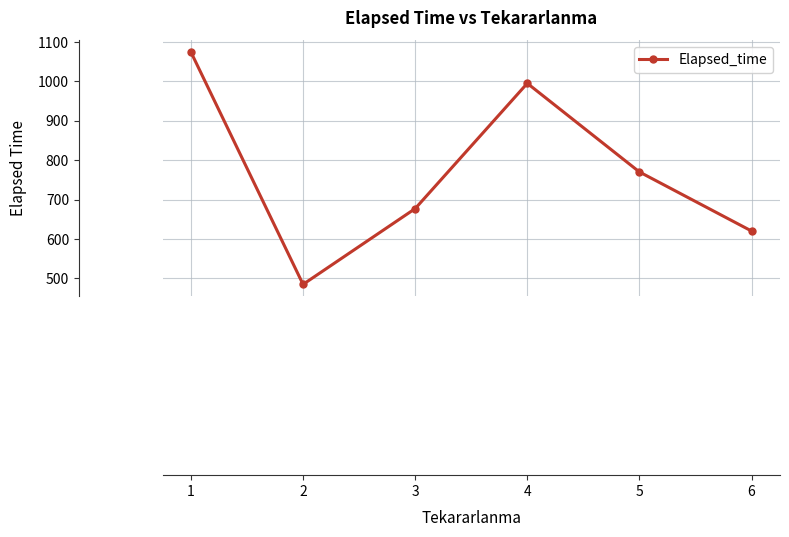

How many data points are less than 770?

3